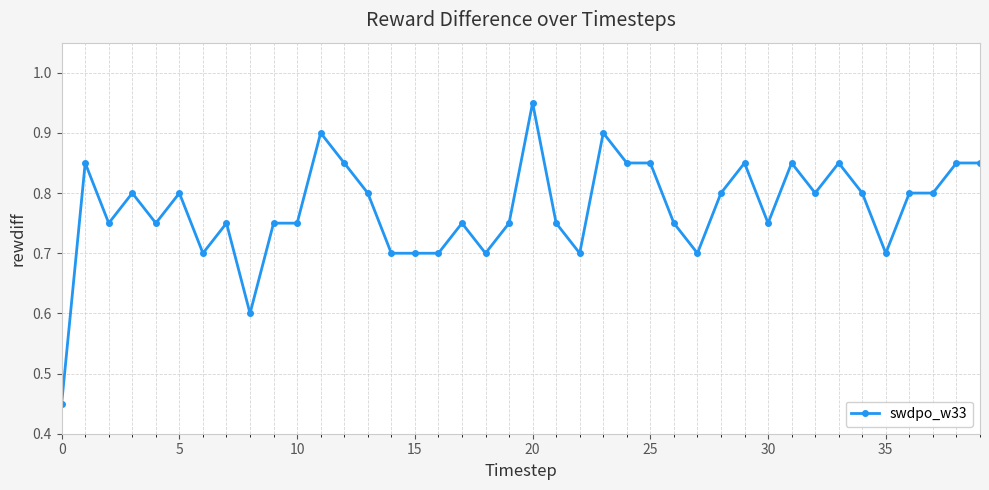

True or false: the data has more than 0 interior local peaks.

True